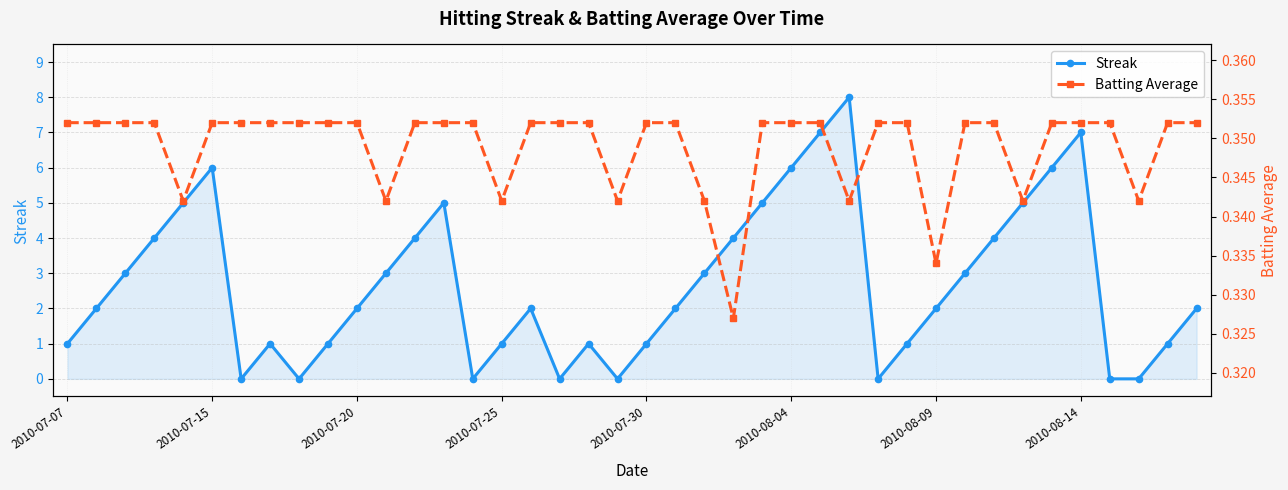

Where is the first local maximum for Streak?

2010-07-15